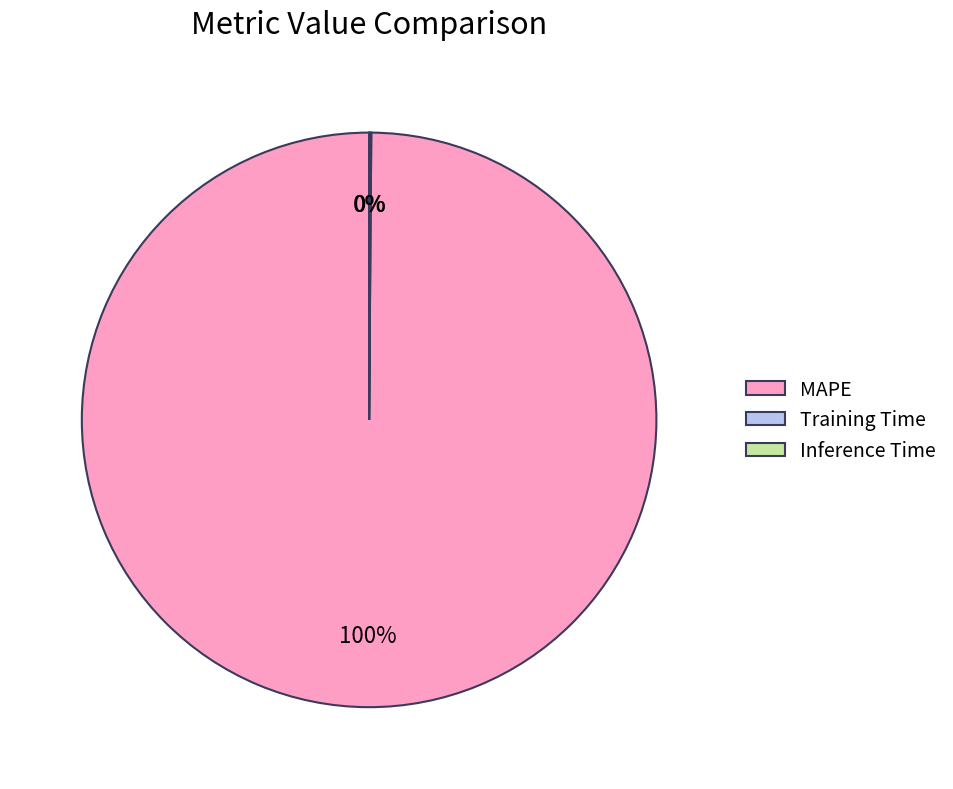

Which category has the biggest portion of the pie?

MAPE